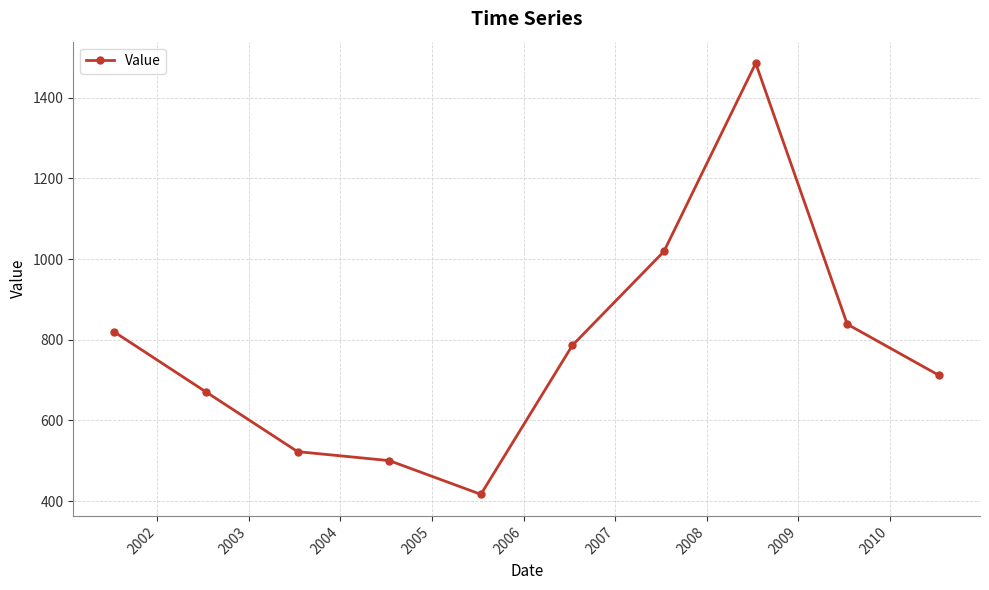

What is the smallest value displayed?

416.8